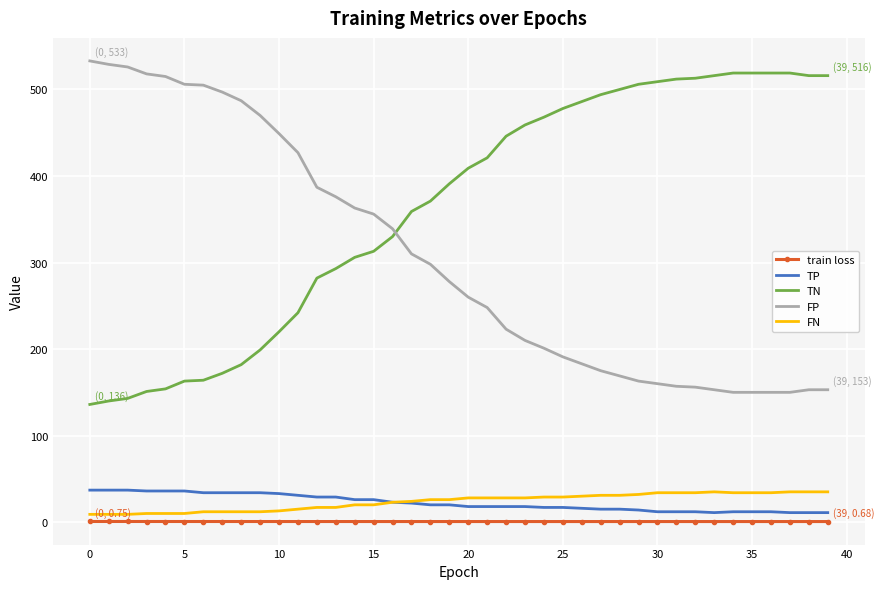

Which series has the largest total across all categories?

TN